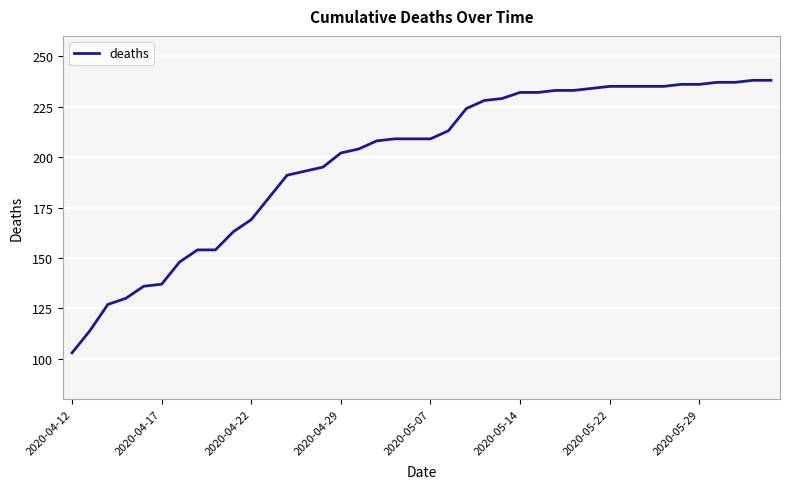

What is the smallest value displayed?

103